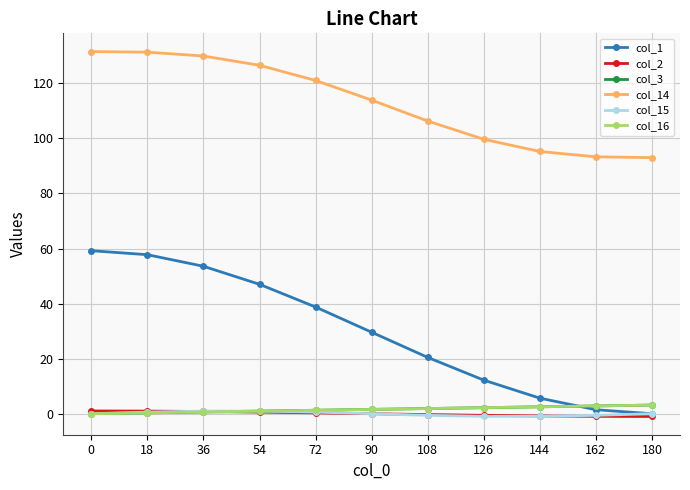

Does the chart have visible grid lines?

Yes